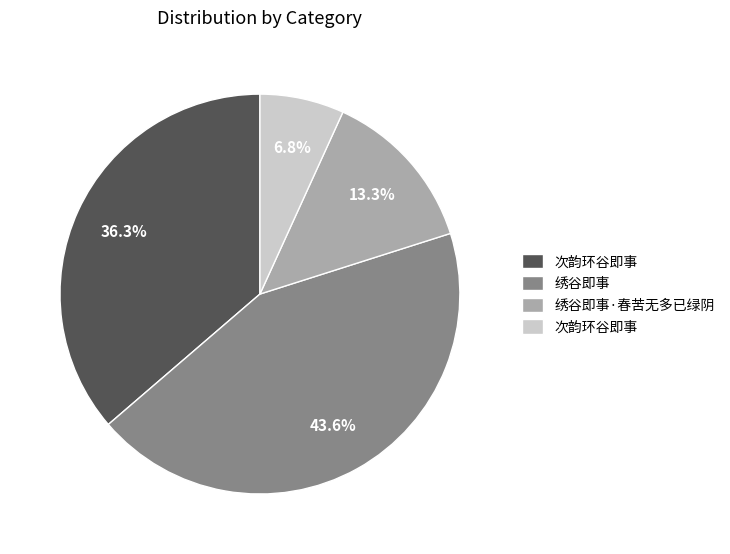

Does any single category account for the majority?

No